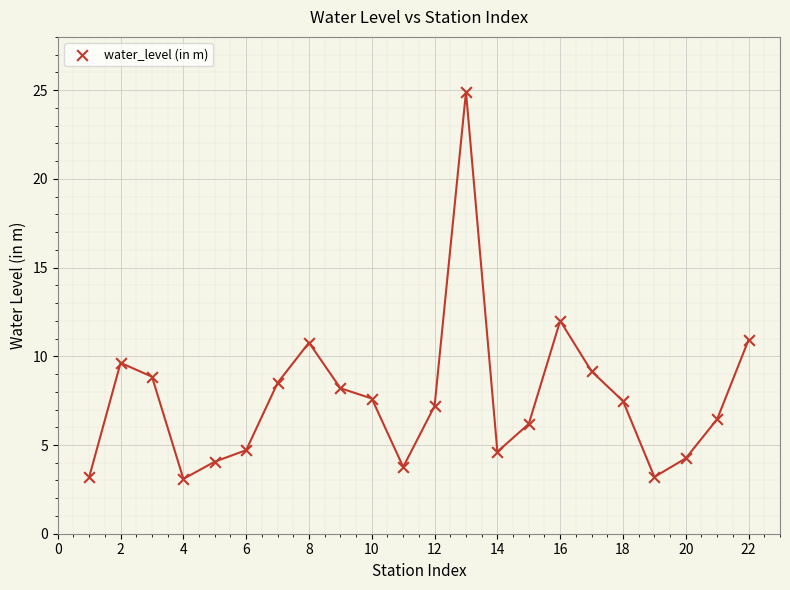

What is the range of X values (max minus min)?

21.0